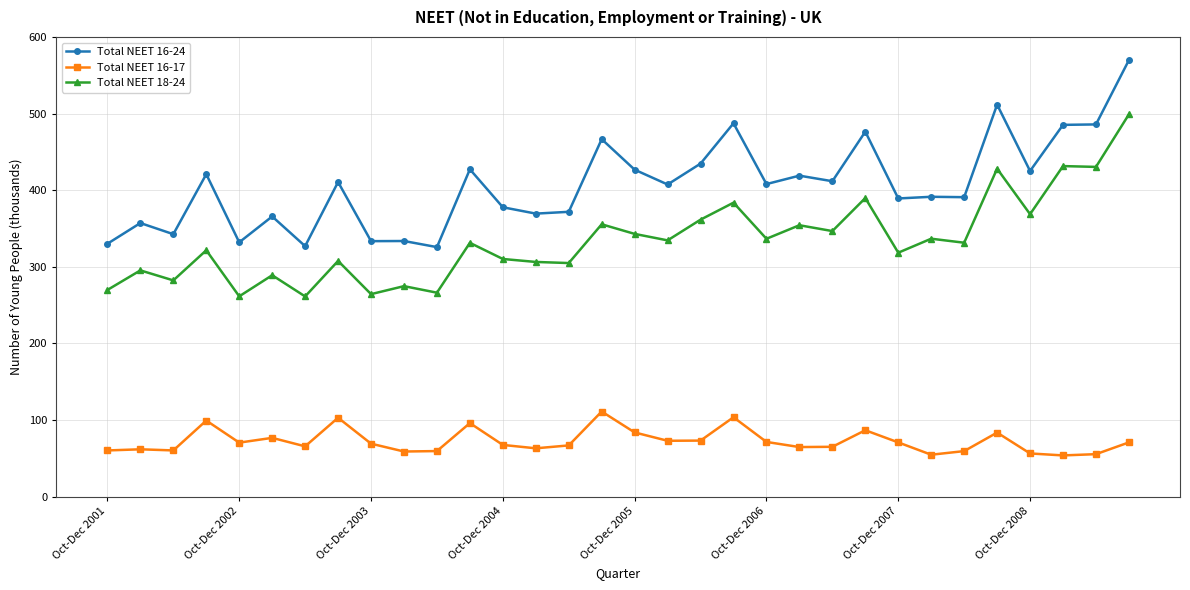

Does the chart have visible grid lines?

Yes